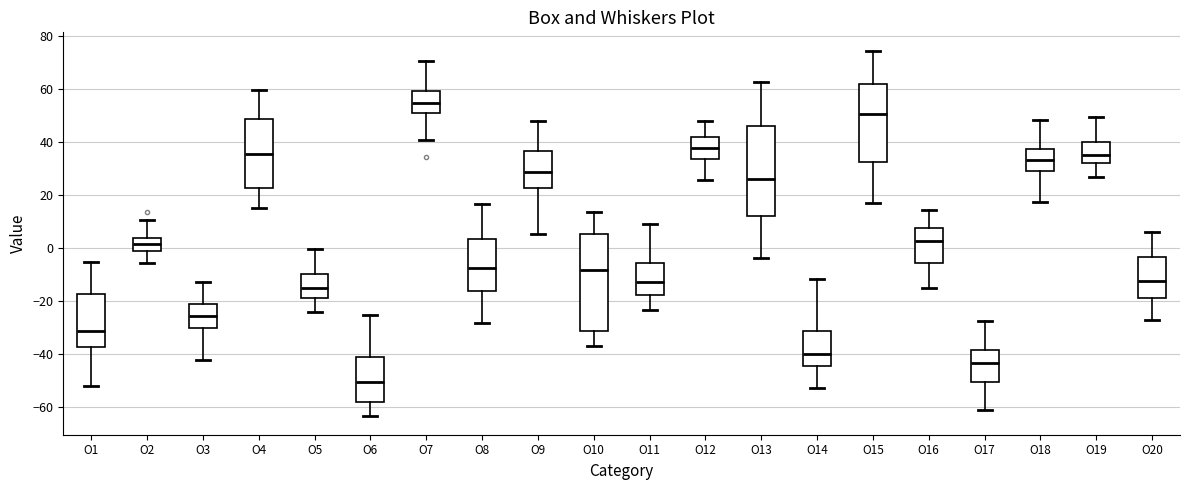

Which box's median line is the highest?

O7